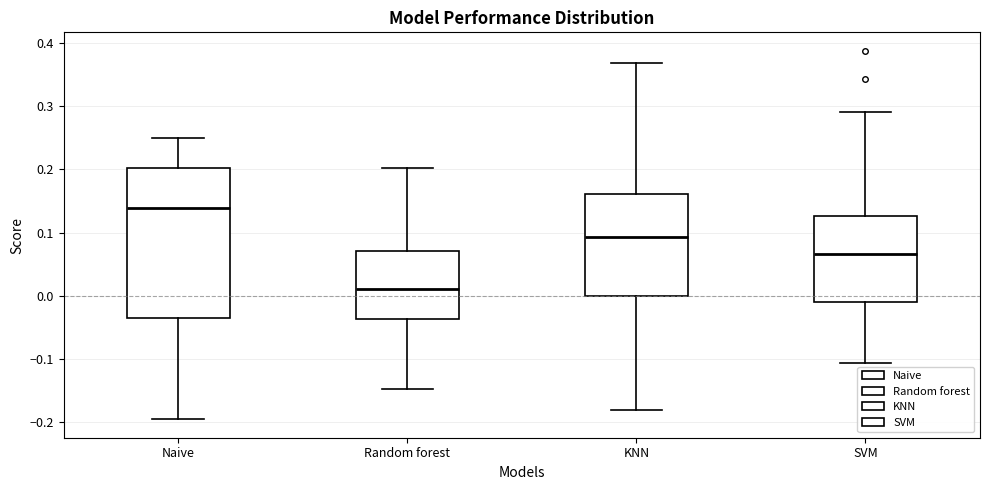

Reading left to right, transcribe this box plot: for each box, give where its median line is, the range the box spans, and where its two whiskers end, as read against the y-axis. The values are not printed on the chart, so give them approximately, as read against the axis.

Naive: median 0.14, box -0.04 to 0.20, whiskers -0.20 to 0.25
Random forest: median 0.01, box -0.04 to 0.07, whiskers -0.15 to 0.20
KNN: median 0.09, box 0.00 to 0.16, whiskers -0.18 to 0.37
SVM: median 0.07, box -0.01 to 0.13, whiskers -0.11 to 0.29